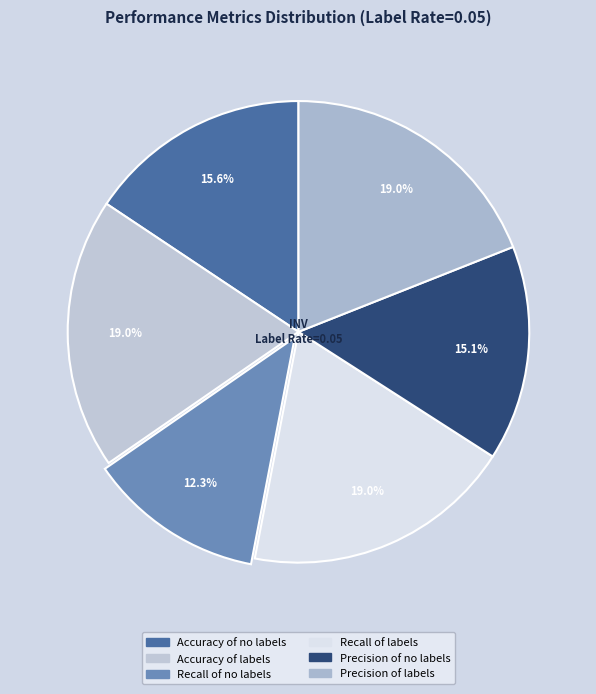

What percentage is NOT represented by Accuracy of no labels?

84.4%